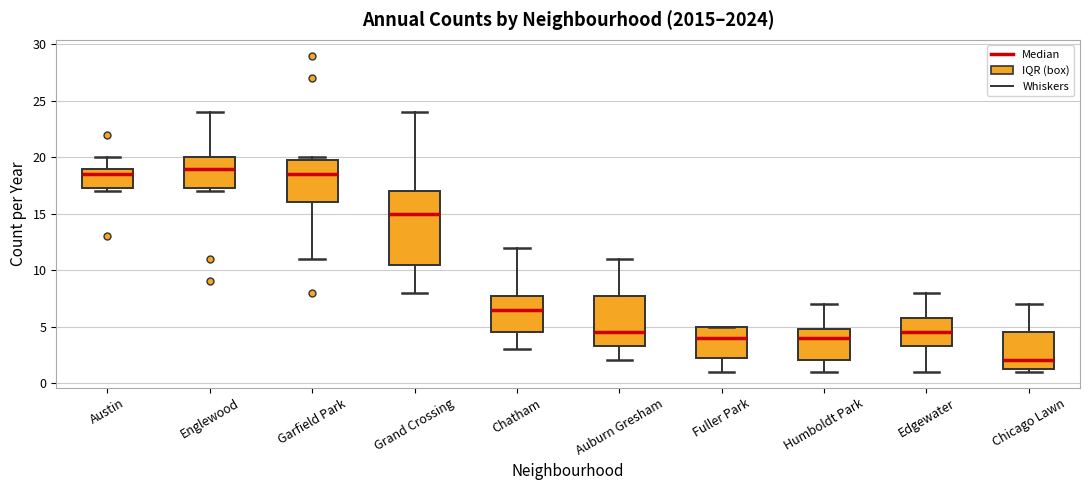

Reading left to right, read every box against the y-axis: the position of its median line, the range the box covers, and the ends of its whiskers. The values are not printed on the chart, so give them approximately, as read against the axis.

Austin: median 18.5, box 17.5 to 19.0, whiskers 17.0 to 20.0
Englewood: median 19.0, box 17.5 to 20.0, whiskers 17.0 to 24.0
Garfield Park: median 18.5, box 16.0 to 20.0, whiskers 11.0 to 20.0 (just above the box's upper edge)
Grand Crossing: median 15.0, box 10.5 to 17.0, whiskers 8.0 to 24.0
Chatham: median 6.5, box 4.5 to 8.0, whiskers 3.0 to 12.0
Auburn Gresham: median 4.5, box 3.5 to 8.0, whiskers 2.0 to 11.0
Fuller Park: median 4.0, box 2.5 to 5.0, whiskers 1.0 to 5.0
Humboldt Park: median 4.0, box 2.0 to 5.0, whiskers 1.0 to 7.0
Edgewater: median 4.5, box 3.5 to 6.0, whiskers 1.0 to 8.0
Chicago Lawn: median 2.0, box 1.5 to 4.5, whiskers 1.0 to 7.0